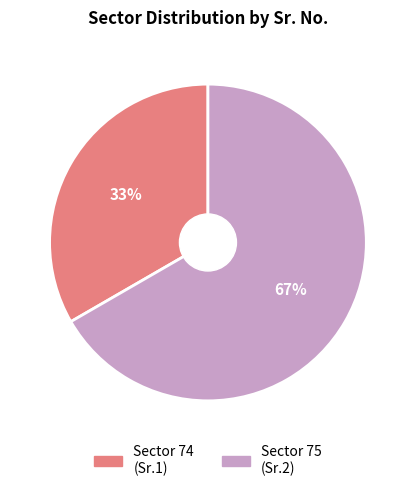

Does any single category account for the majority?

Yes